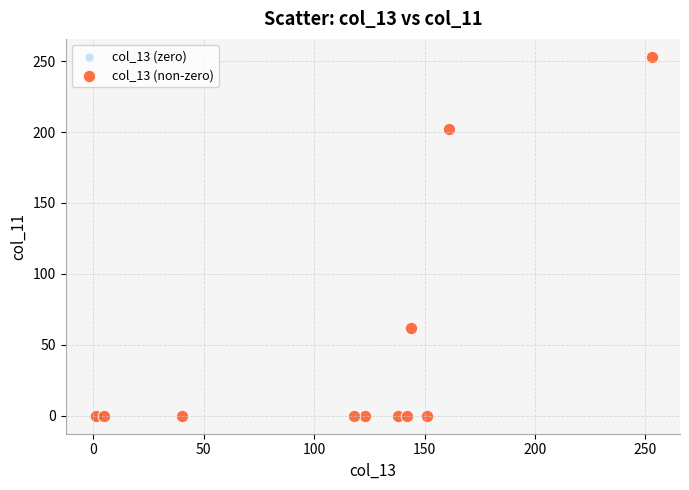

What are all the series names shown in the legend?

col_13 (zero), col_13 (non-zero)